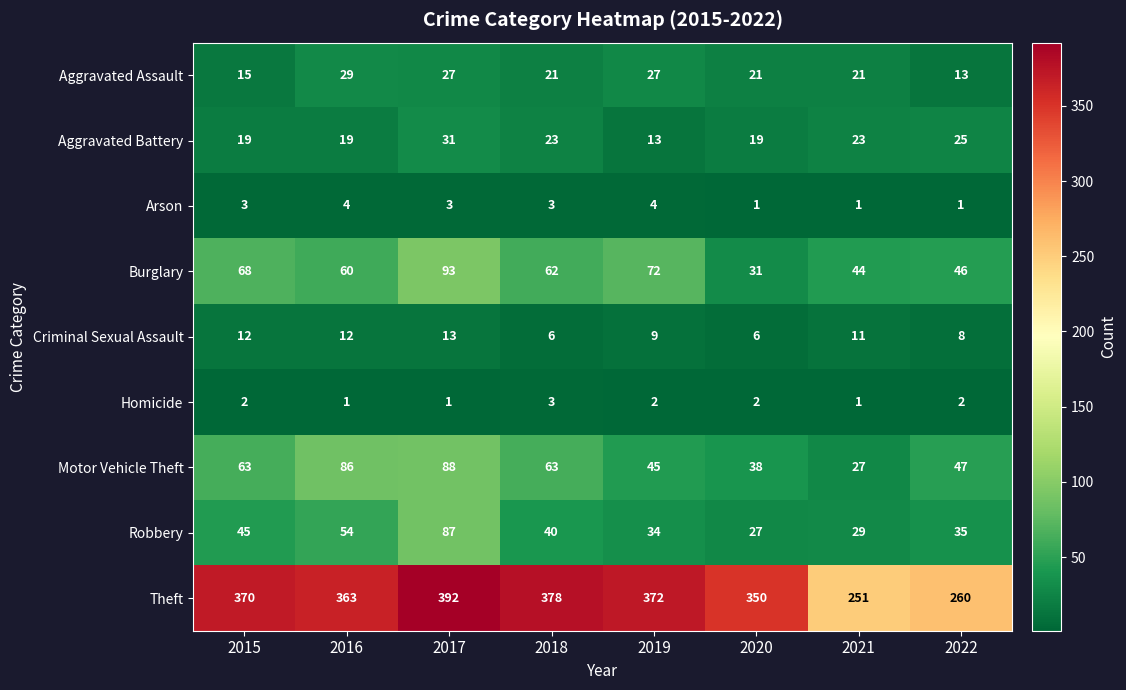

What value does the Motor Vehicle Theft series have at 2020, to the nearest 10?

40